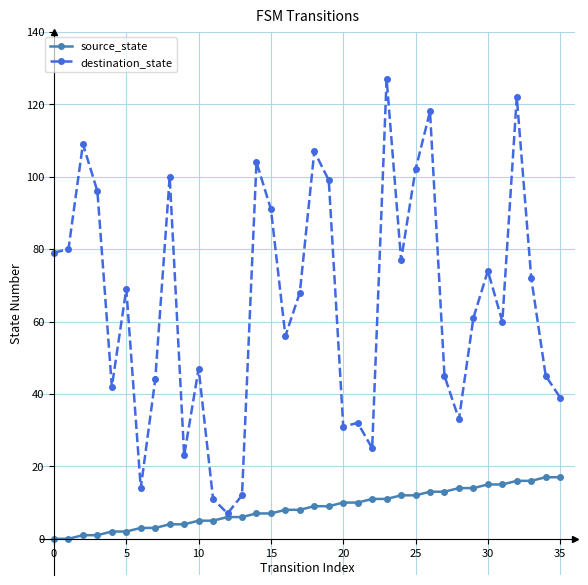

What is the greatest value displayed?

127